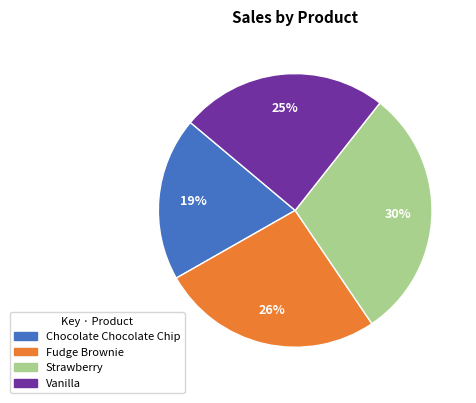

Rank the categories by value from lowest to highest.

Chocolate Chocolate Chip, Vanilla, Fudge Brownie, Strawberry